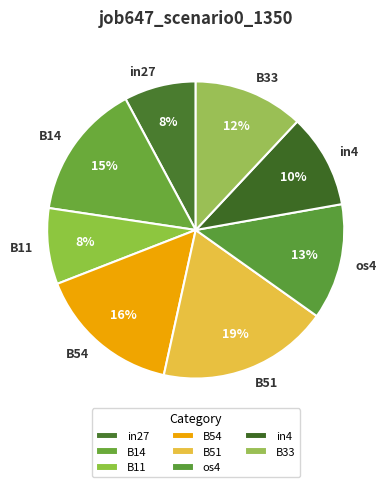

Does B14 represent more than half of the total?

No